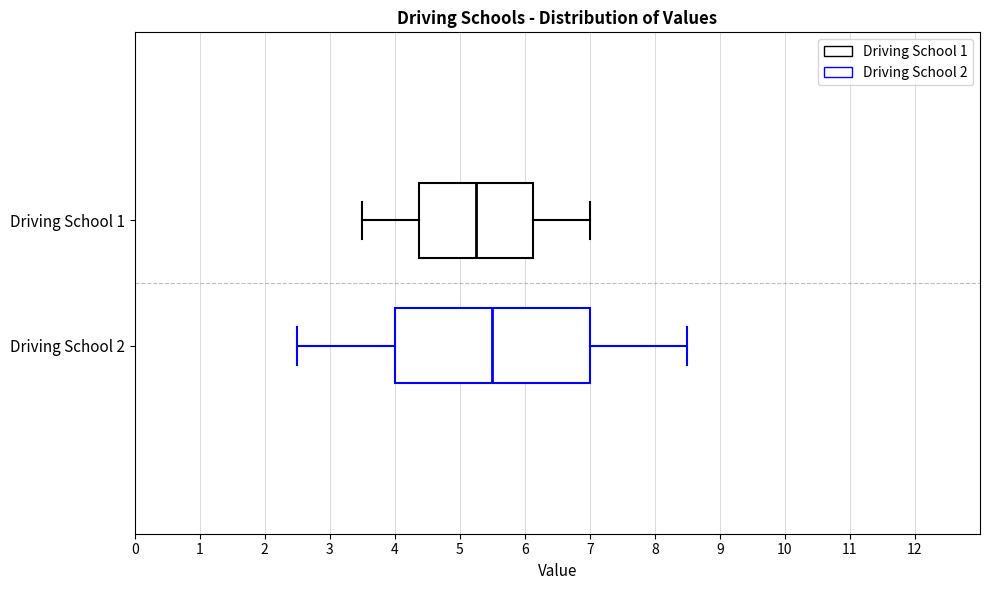

Where does the left whisker of the box for Driving School 1 end on the x-axis? The values are not printed on the chart, so give them approximately, as read against the axis.

3.5